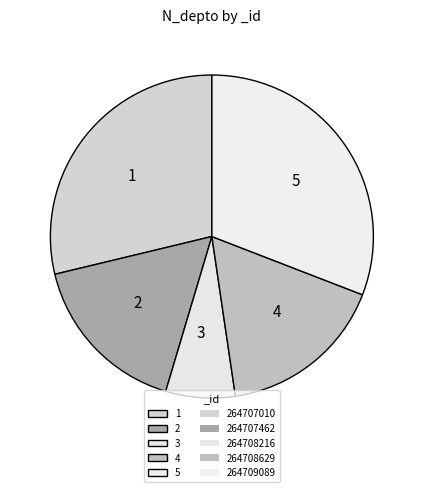

Do 3 and 5 together represent more than half of the pie?

No